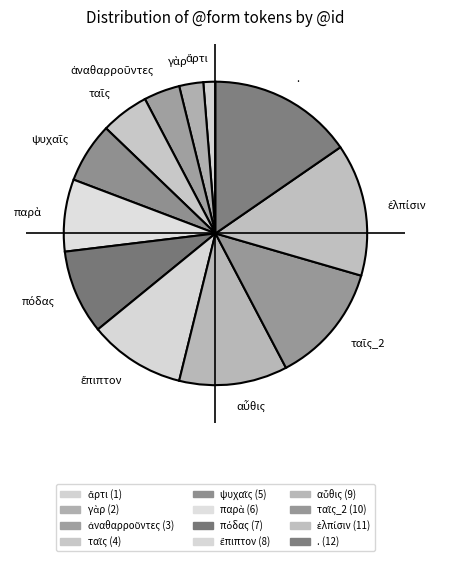

Which category has the biggest portion of the pie?

.